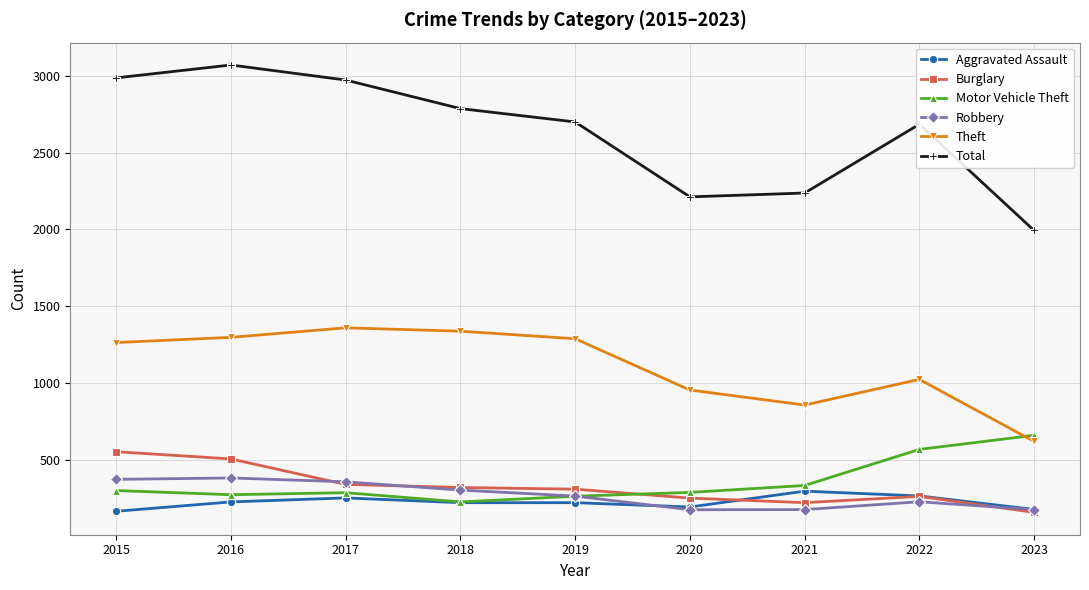

Does the chart display data point markers on the line(s)?

Yes